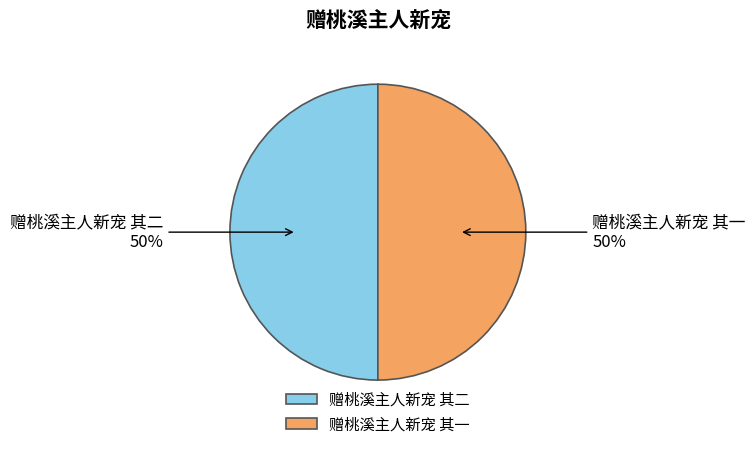

True or false: 赠桃溪主人新宠 其二 accounts for 58% of the total.

False